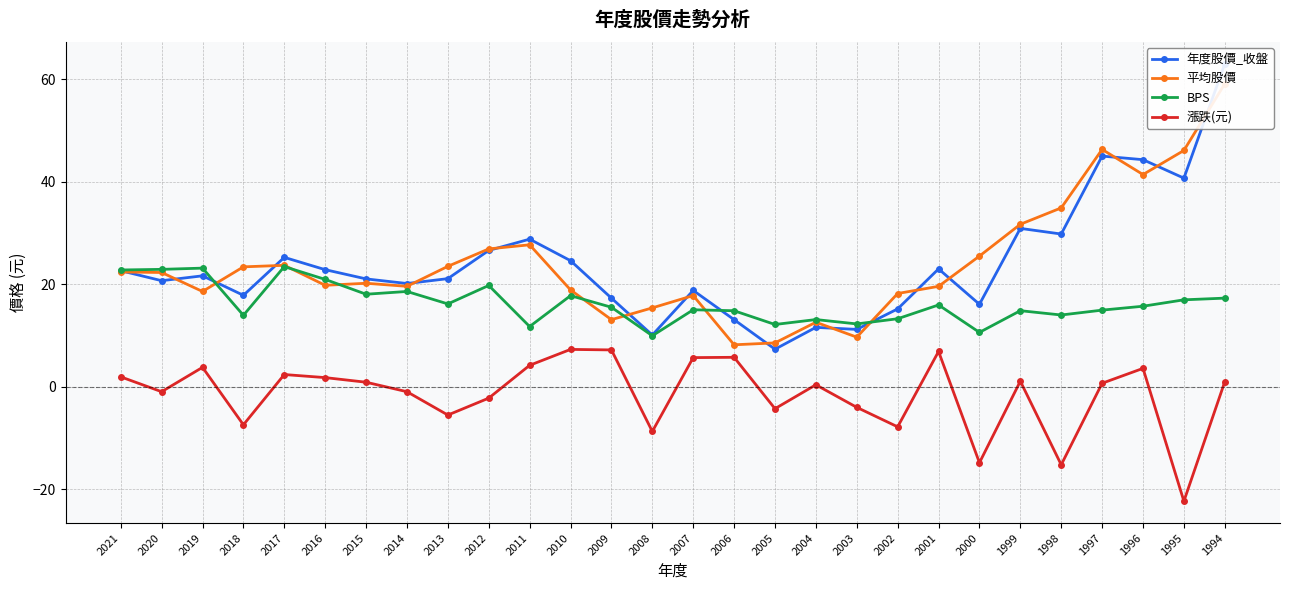

What is the value of the BPS point at the 25th from the left?

15.0